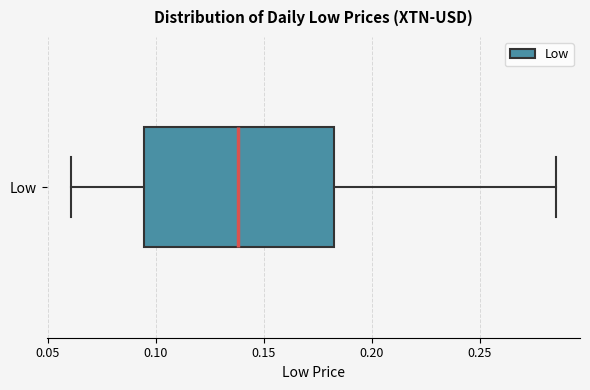

Read this box plot against the x-axis: the position of the median line, the range covered by the box, and the ends of both whiskers. The values are not printed on the chart, so give them approximately, as read against the axis.

median 0.140, box 0.095 to 0.180, whiskers 0.060 to 0.285